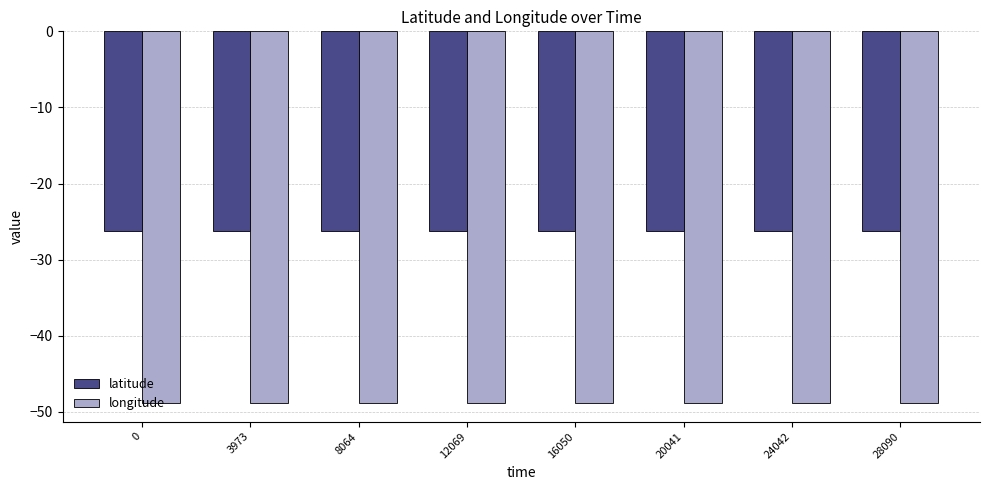

What is the sum of the longitude values at 20041 and 12069?

-97.7